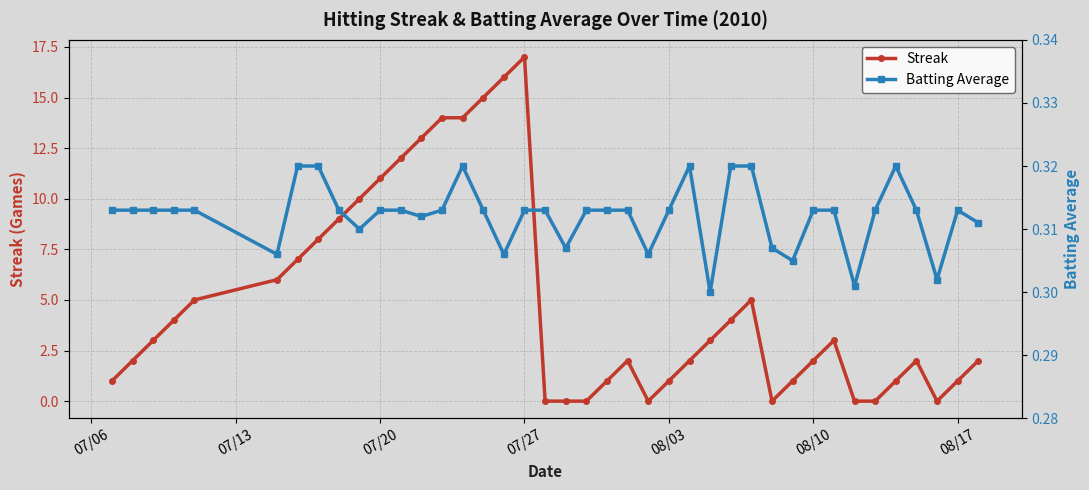

What is the sum of all Batting Average values?

12.5